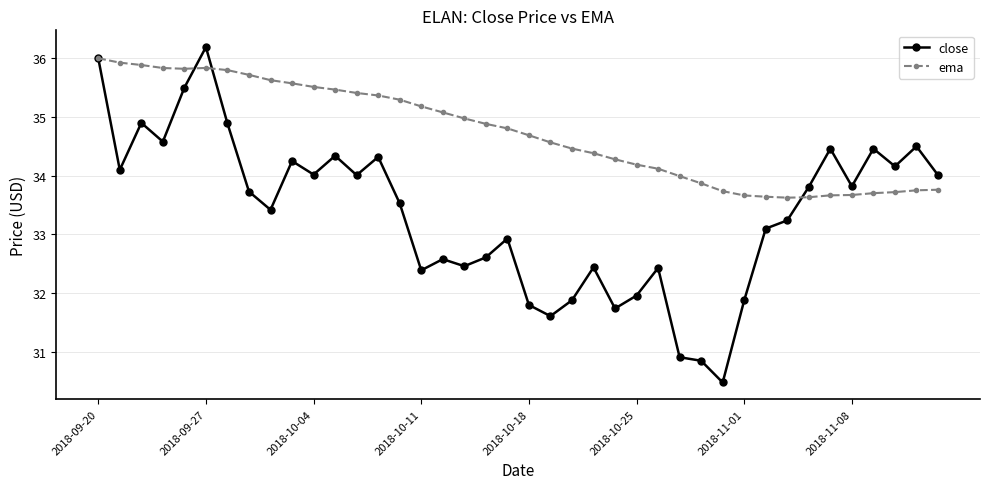

In close, how many points are higher than both neighbors (excluding endpoints)?

12